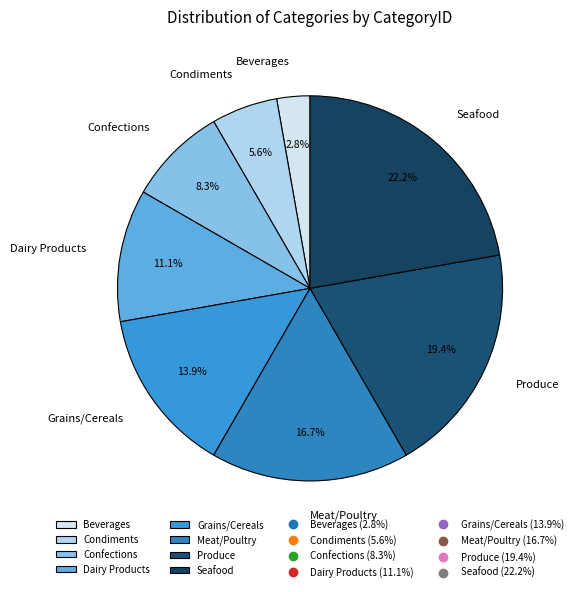

Approximately how many times larger is the value at Dairy Products compared to Beverages?

4.0